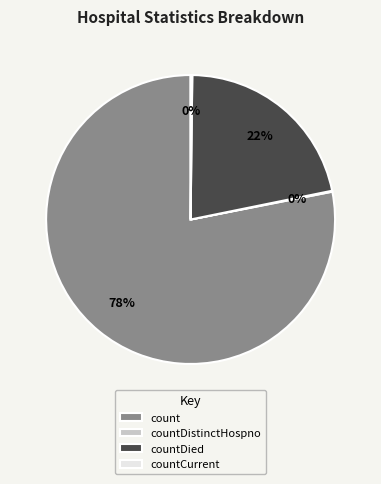

To the nearest percent, what percentage of the pie is countDied?

22%